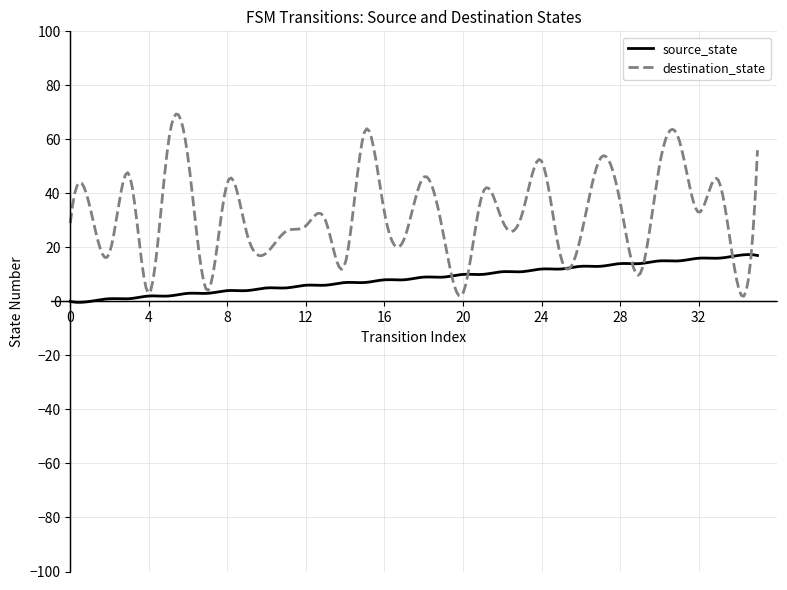

Which series has the largest total across all categories?

destination_state